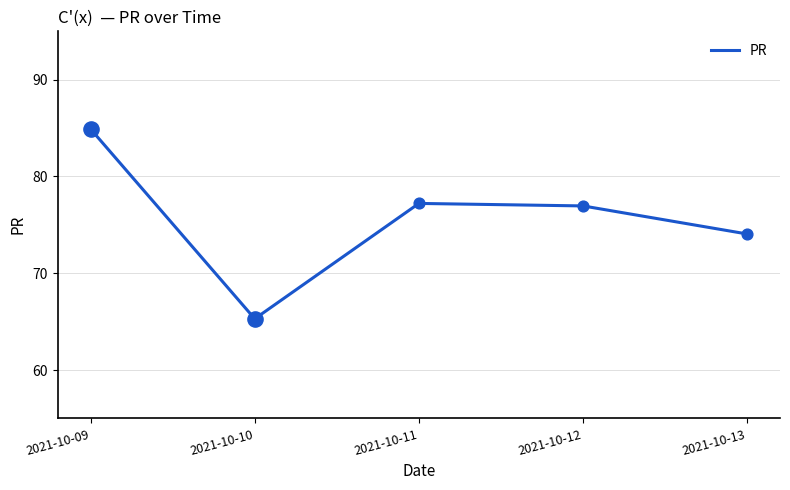

Which has a higher value, 2021-10-09 or 2021-10-12?

2021-10-09